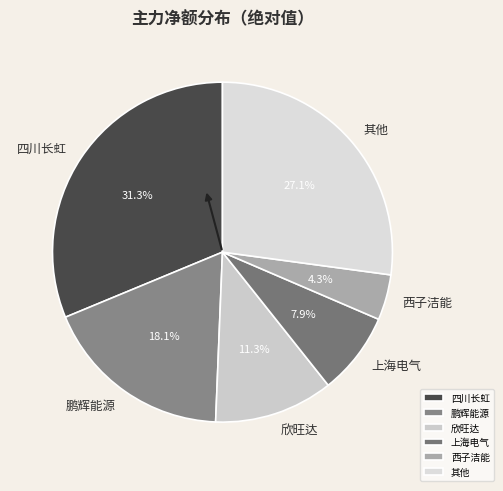

What portion of the pie excludes 欣旺达?

88.7%